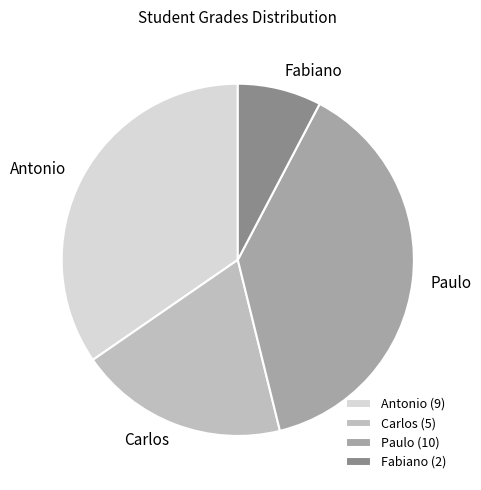

Does Antonio represent more than half of the total?

No